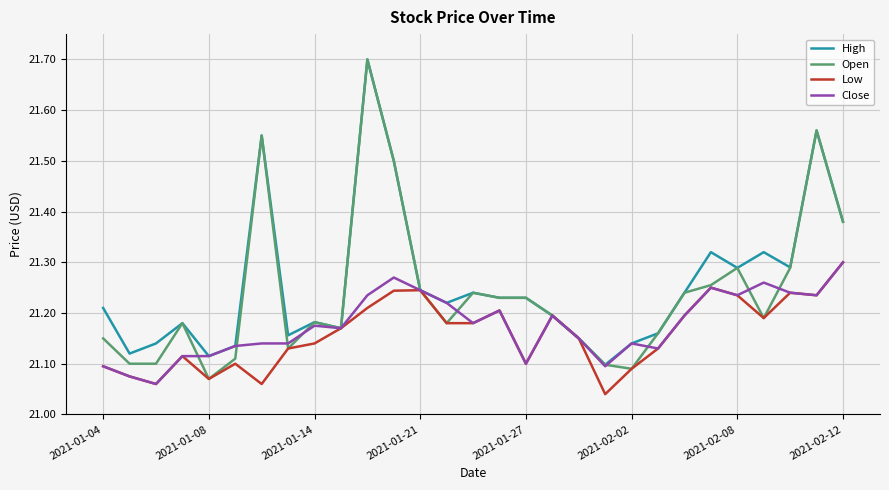

List the series in order of their overall mean, lowest first.

Low, Close, Open, High